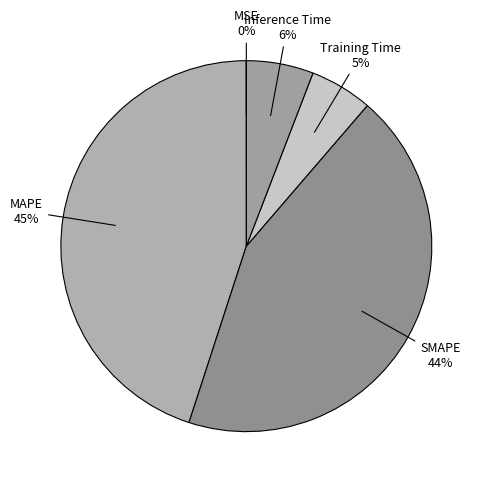

To the nearest percent, what is the average slice percentage?

20%